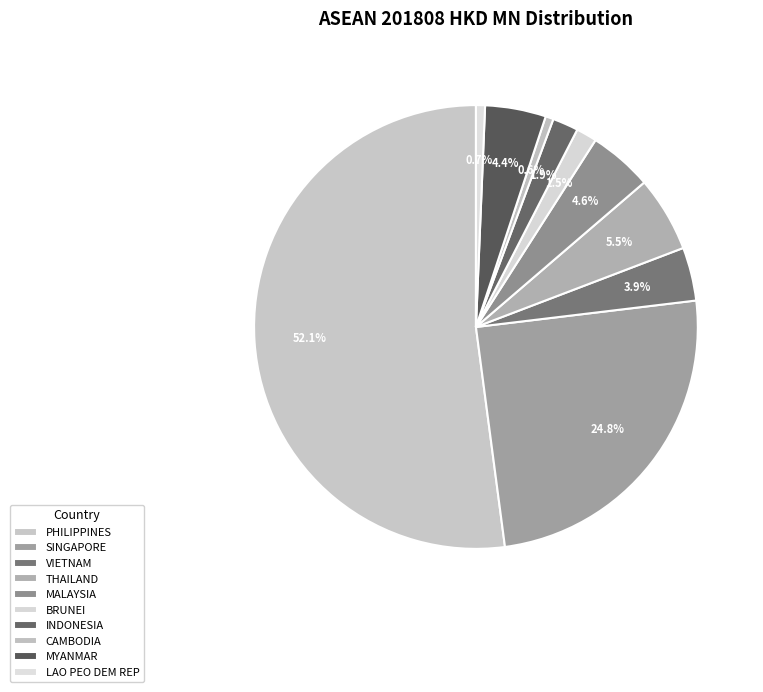

How many segments does this pie chart have?

10